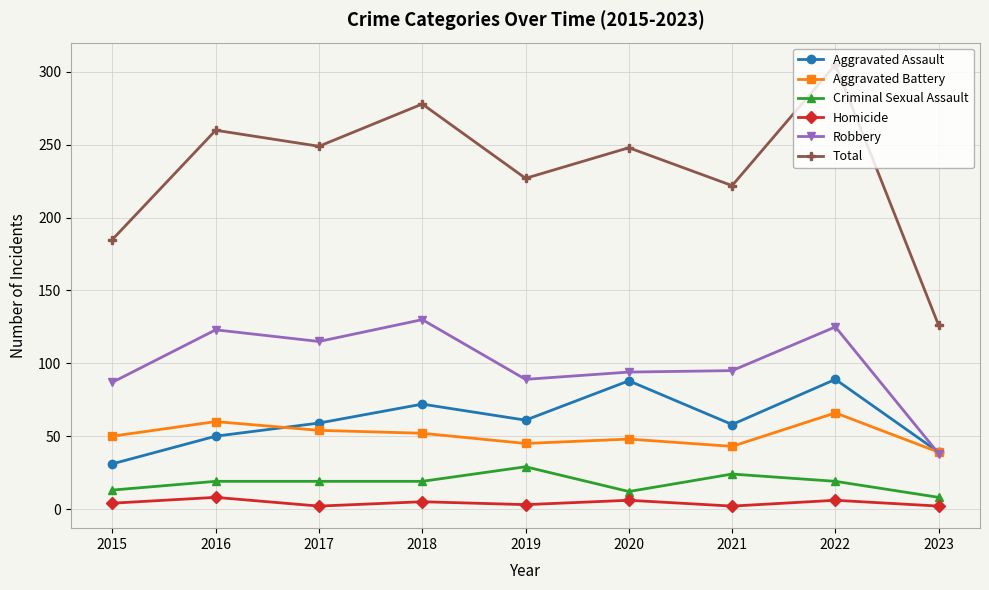

Is it true that Total equals 77 at 2018?

False